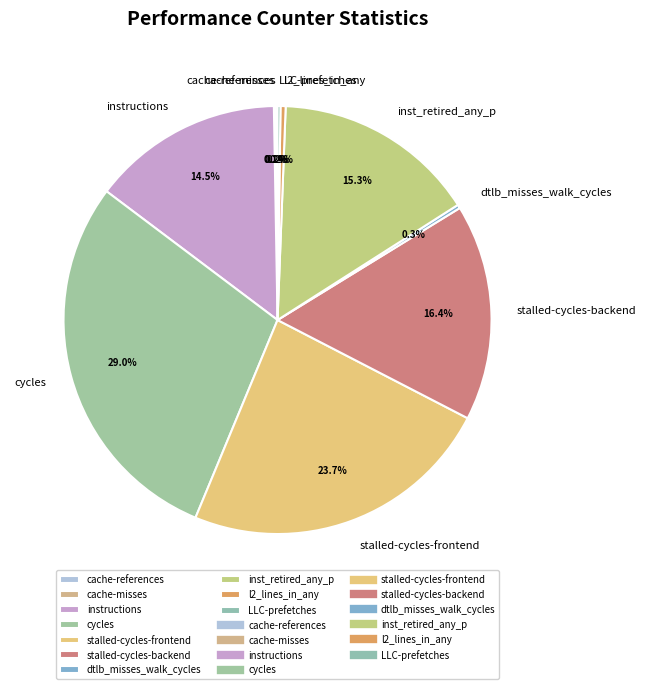

What portion of the pie excludes cycles?

71.0%